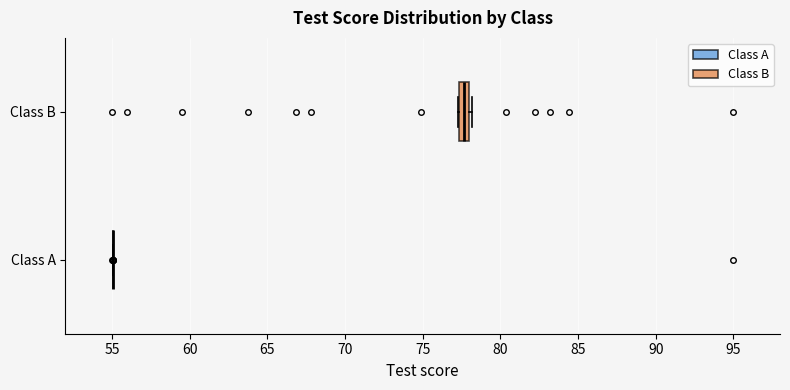

Which box is the widest, from its left edge to its right edge?

Class B